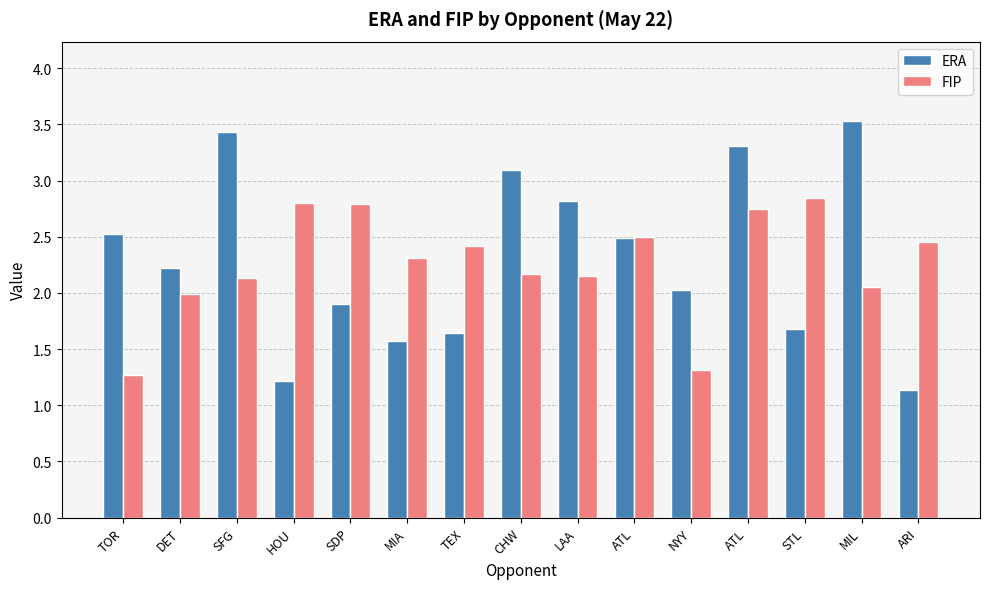

At how many categories does at least one series exceed 1?

15